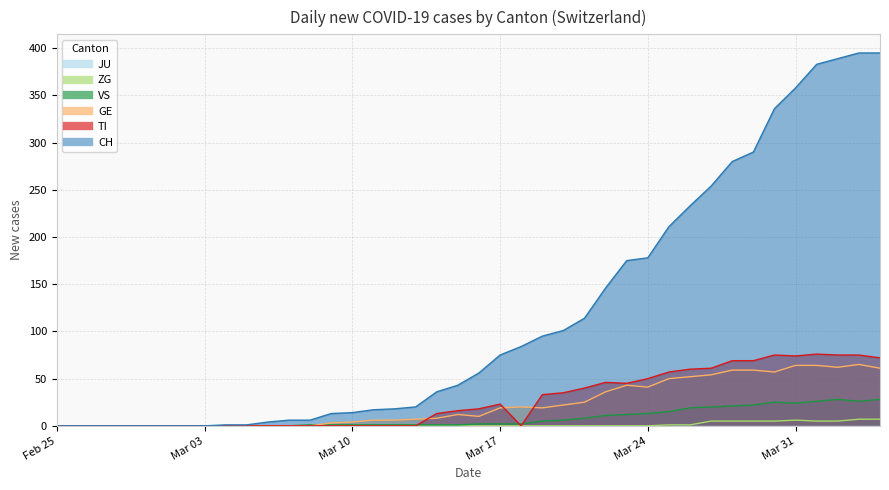

What is the value of the VS point at the 14th from the left?

1